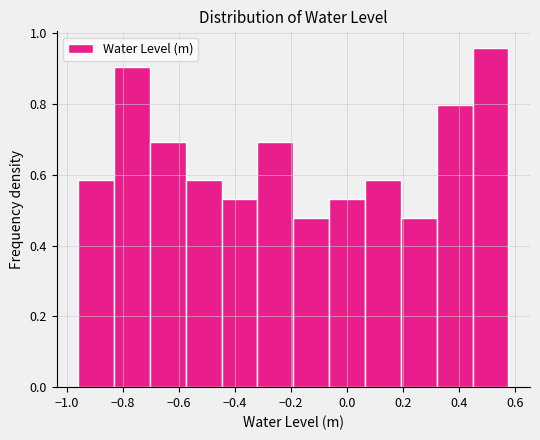

Reading left to right, list every bar in this chart as the range it spans on the x-axis followed by its height. Neither the bar edges nor the heights are printed on the chart, so give them approximately, as read against the axes.

-0.96 to -0.84: 0.58
-0.84 to -0.70: 0.90
-0.70 to -0.58: 0.70
-0.58 to -0.44: 0.58
-0.44 to -0.32: 0.54
-0.32 to -0.20: 0.70
-0.20 to -0.06: 0.48
-0.06 to 0.06: 0.54
0.06 to 0.20: 0.58
0.20 to 0.32: 0.48
0.32 to 0.44: 0.80
0.44 to 0.58: 0.96